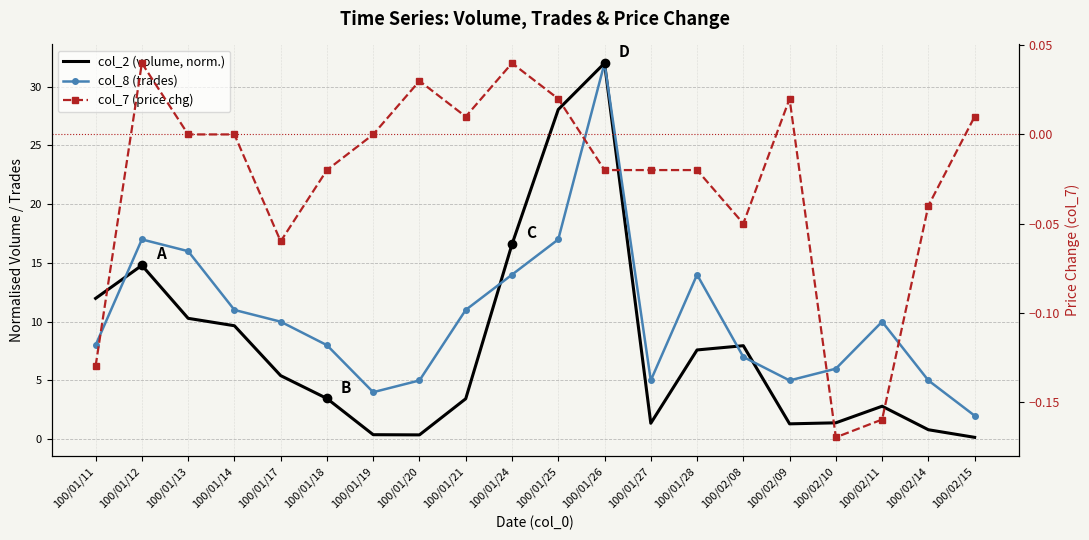

Between 100/01/27 and 100/02/11, which series saw the biggest shift?

col_8 (trades)